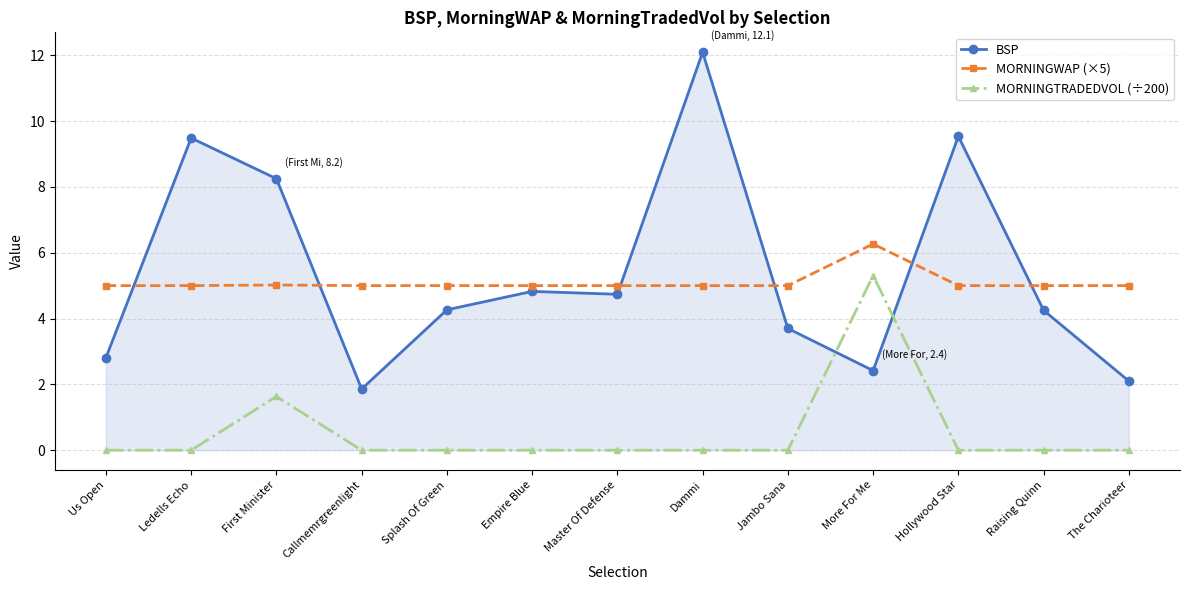

What is the difference between the maximum and minimum values in the MORNINGWAP (×5) series?

1.3